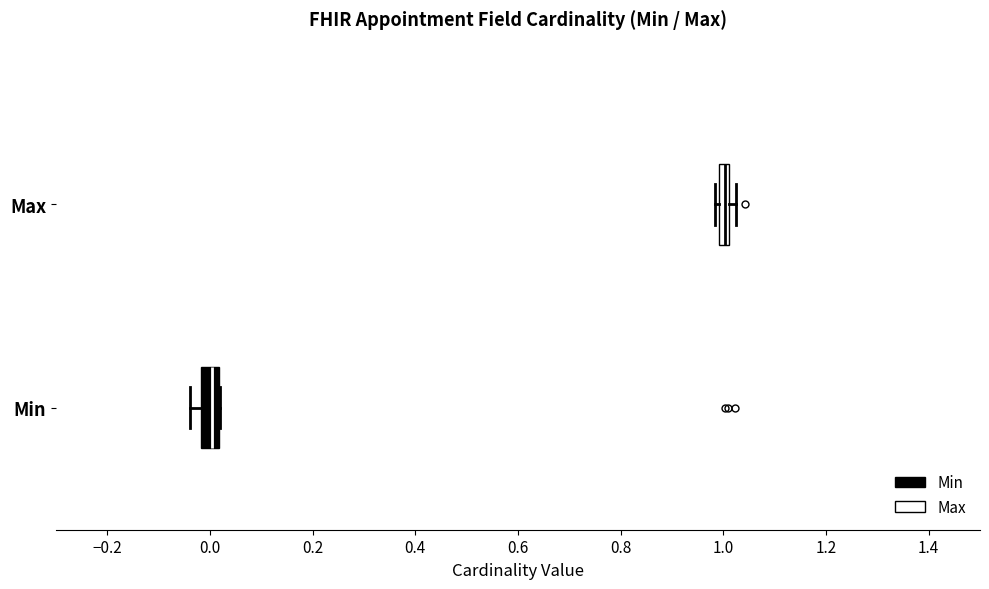

Where is the right edge of the box for Min on the x-axis? The values are not printed on the chart, so give them approximately, as read against the axis.

0.02